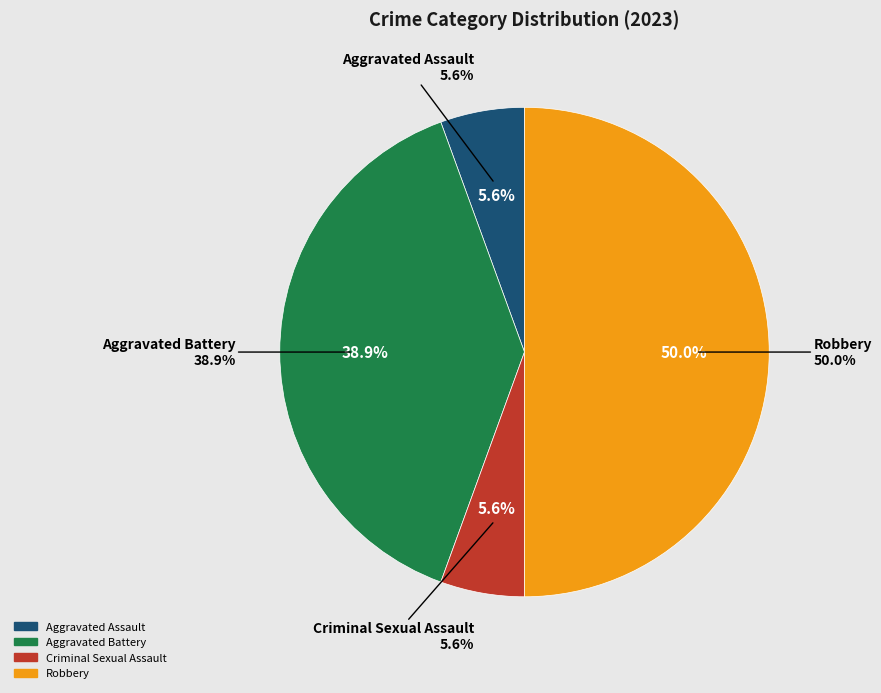

How many segments does this pie chart have?

4